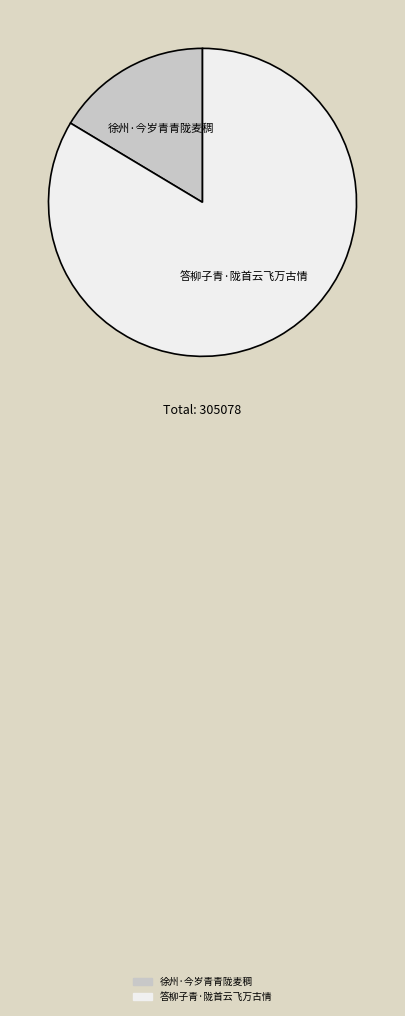

Count the number of slices in the pie.

2